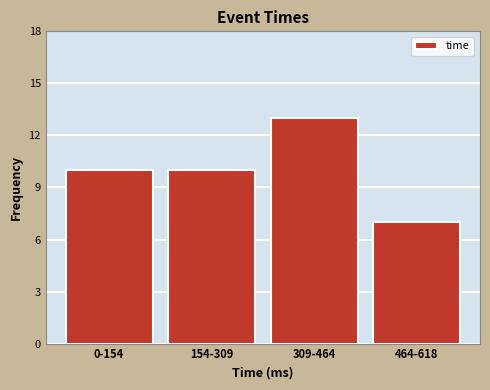

Reading left to right, extract all data points from this chart.

10	10	13	7